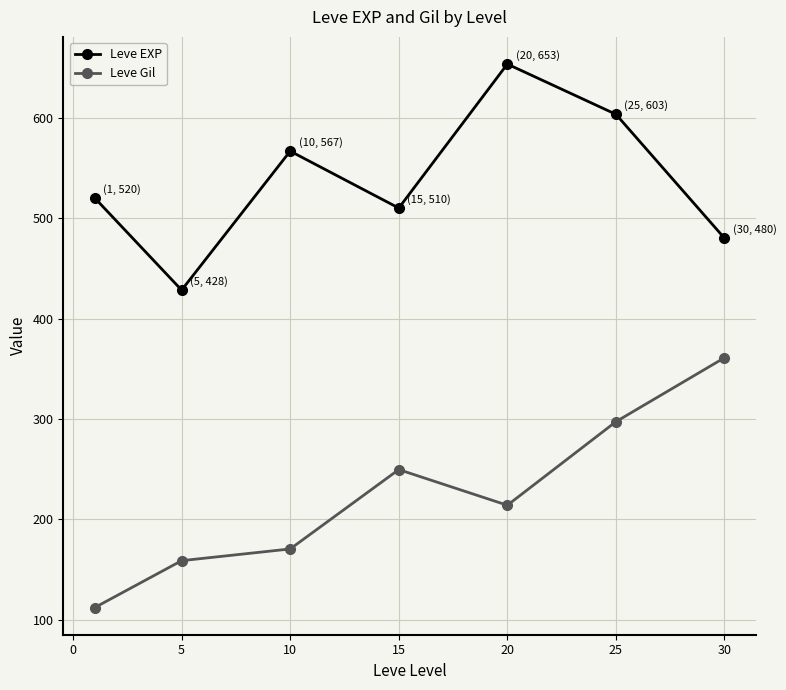

Which series has the largest total across all categories?

Leve EXP